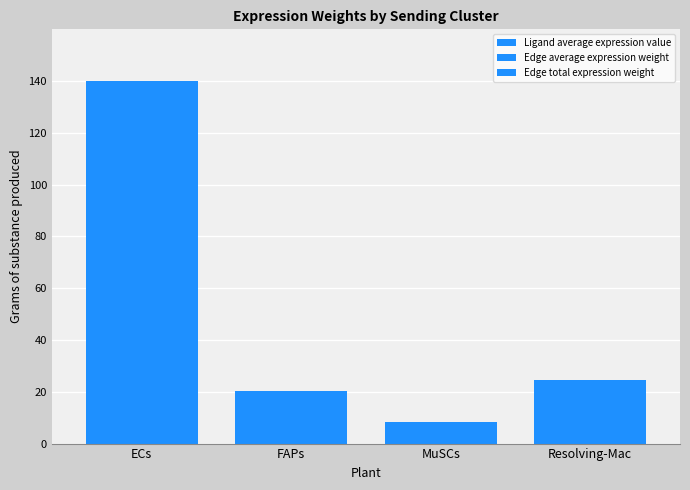

What is the difference between the Edge average expression weight values at FAPs and Resolving-Mac?

4.1